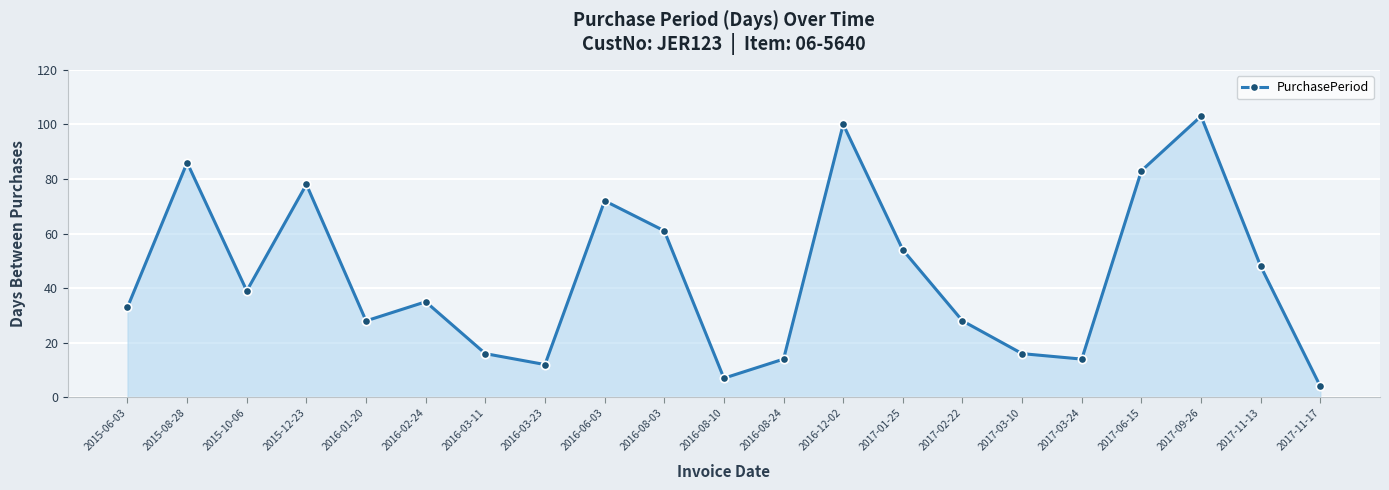

What is the change in value from 2016-02-24 to 2016-12-02?

+65